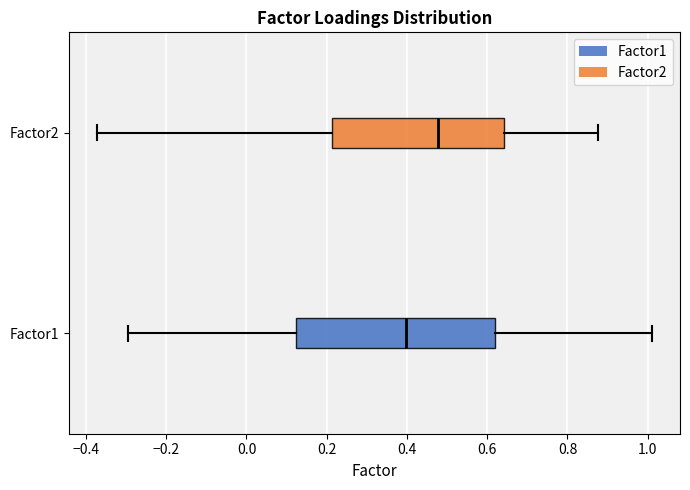

Where does the median line of the box for Factor2 sit on the x-axis? The values are not printed on the chart, so give them approximately, as read against the axis.

0.48